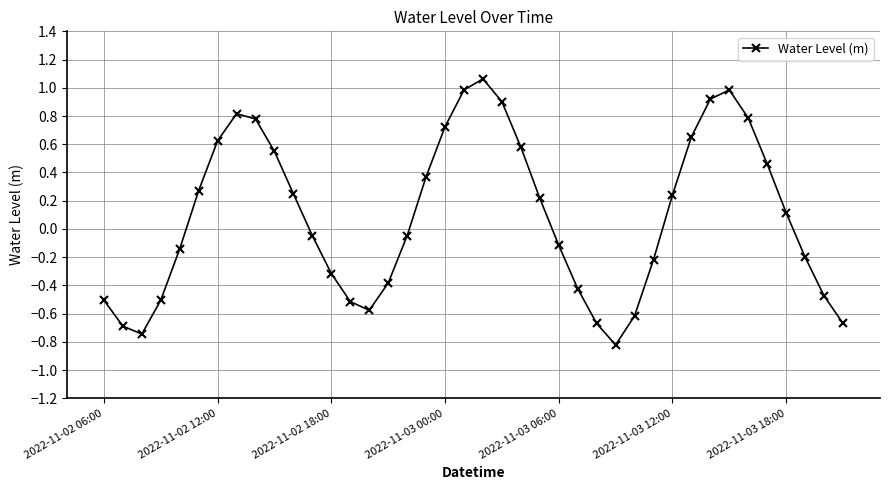

What is the sum of all values?

3.6